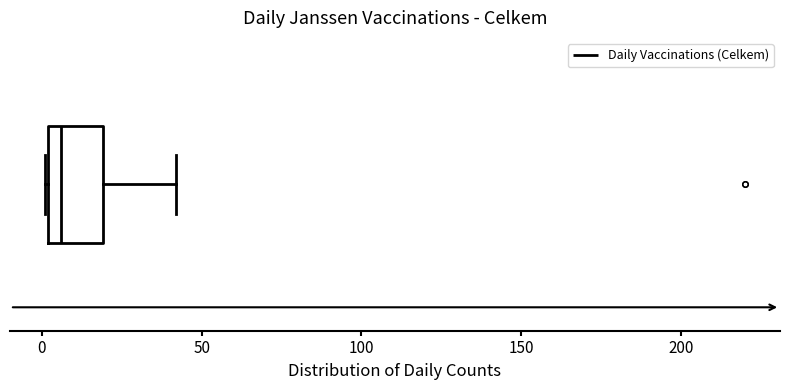

Transcribe this box plot: give where the median line is, the range the box spans, and where the two whiskers end, as read against the x-axis. The values are not printed on the chart, so give them approximately, as read against the axis.

median 5, box 0 to 20, whiskers 0 to 40